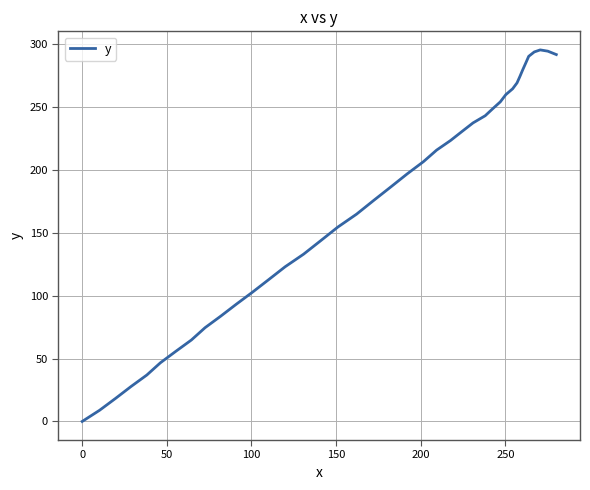

What is the maximum value shown in the chart?

295.2